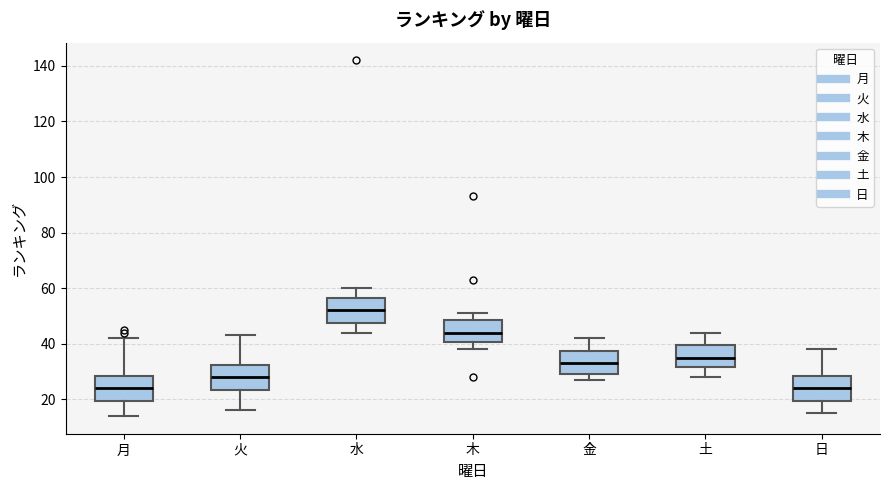

Reading left to right, transcribe this box plot: for each box, give where its median line is, the range the box spans, and where its two whiskers end, as read against the y-axis. The values are not printed on the chart, so give them approximately, as read against the axis.

月: median 24, box 20 to 28, whiskers 14 to 42
火: median 28, box 24 to 32, whiskers 16 to 44
水: median 52, box 48 to 56, whiskers 44 to 60
木: median 44, box 40 to 48, whiskers 38 to 52
金: median 34, box 30 to 38, whiskers 28 to 42
土: median 36, box 32 to 40, whiskers 28 to 44
日: median 24, box 20 to 28, whiskers 16 to 38